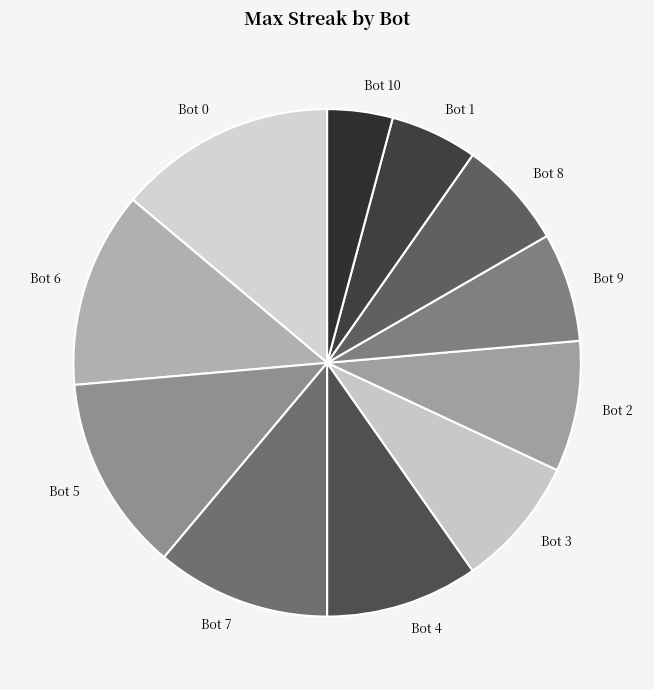

True or false: Bot 6 accounts for 12% of the total.

True